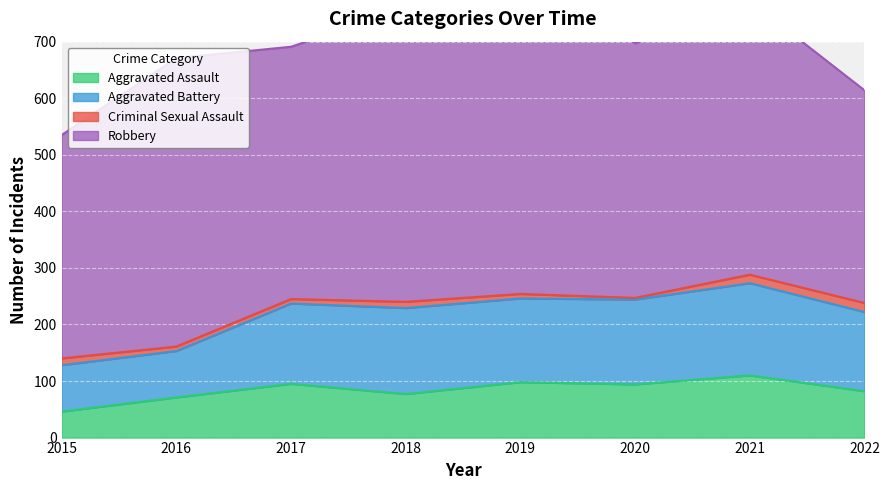

Which series changed the most between 2018 and 2021?

Robbery